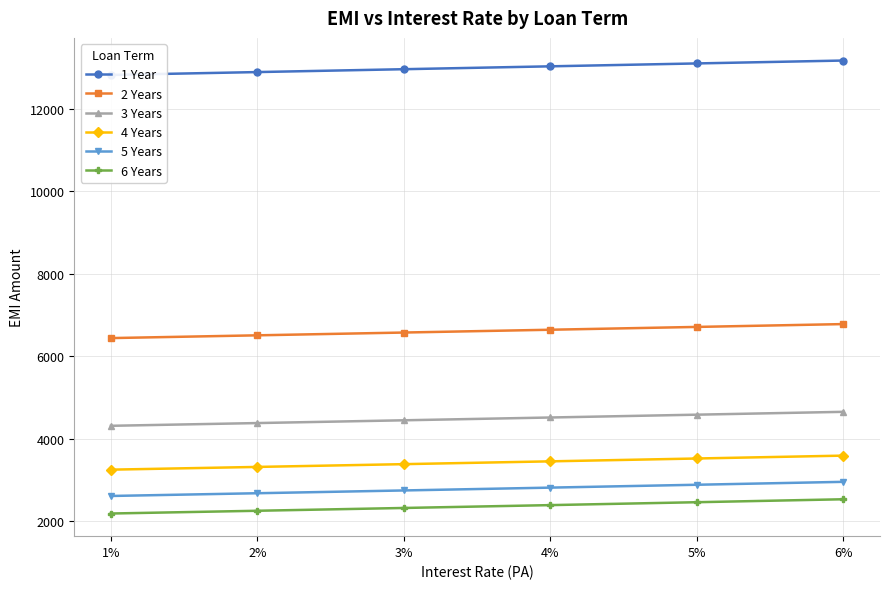

Rank the series by their maximum value, from lowest to highest.

6 Years, 5 Years, 4 Years, 3 Years, 2 Years, 1 Year